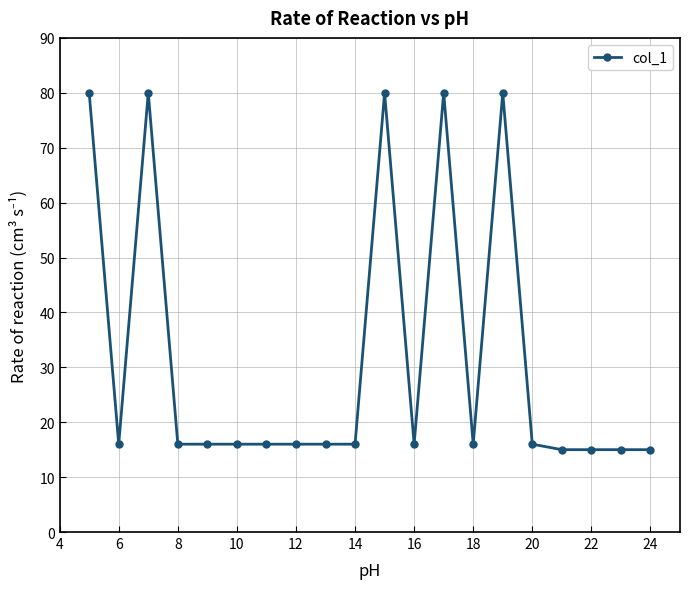

What is the minimum value shown in the chart?

15